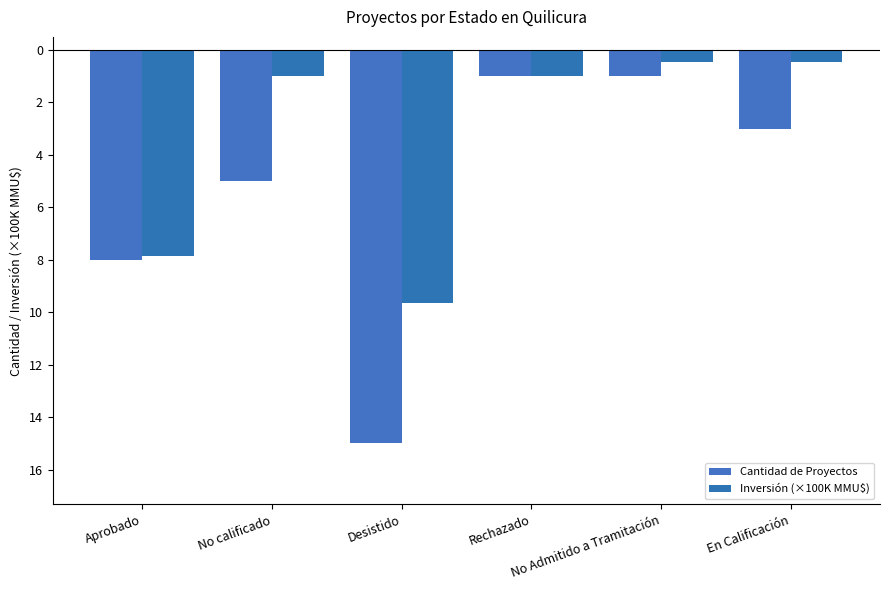

At which category does the chart reach its peak across all series?

Desistido